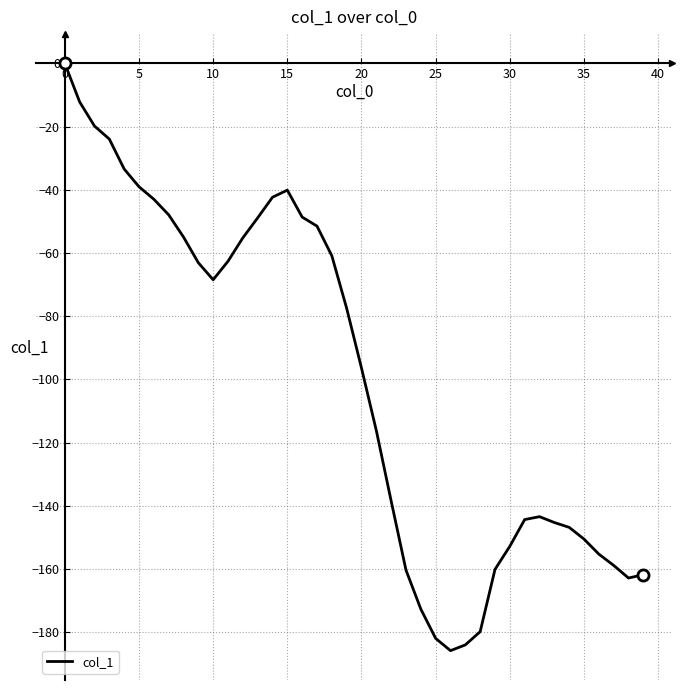

What is the smallest value displayed?

-185.8